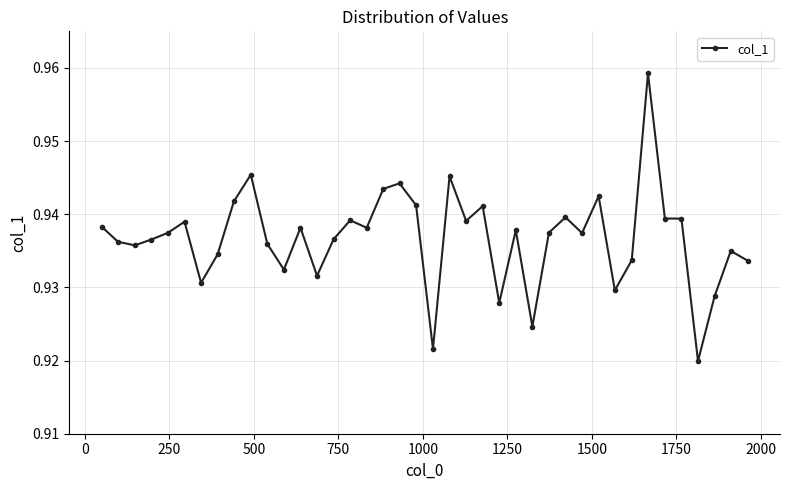

Count the values in the range 0 to 1.

40